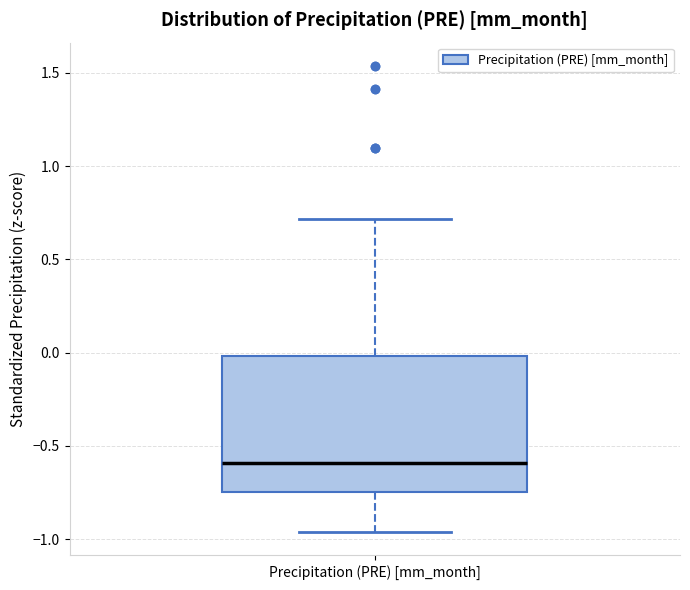

Transcribe this box plot: give where the median line is, the range the box spans, and where the two whiskers end, as read against the y-axis. The values are not printed on the chart, so give them approximately, as read against the axis.

median -0.60, box -0.75 to 0.00, whiskers -0.95 to 0.70